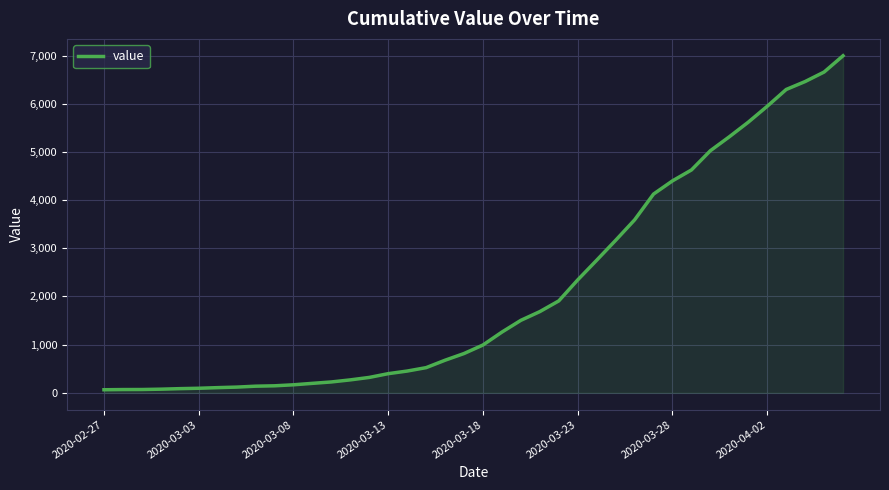

What is the maximum value shown in the chart?

6995